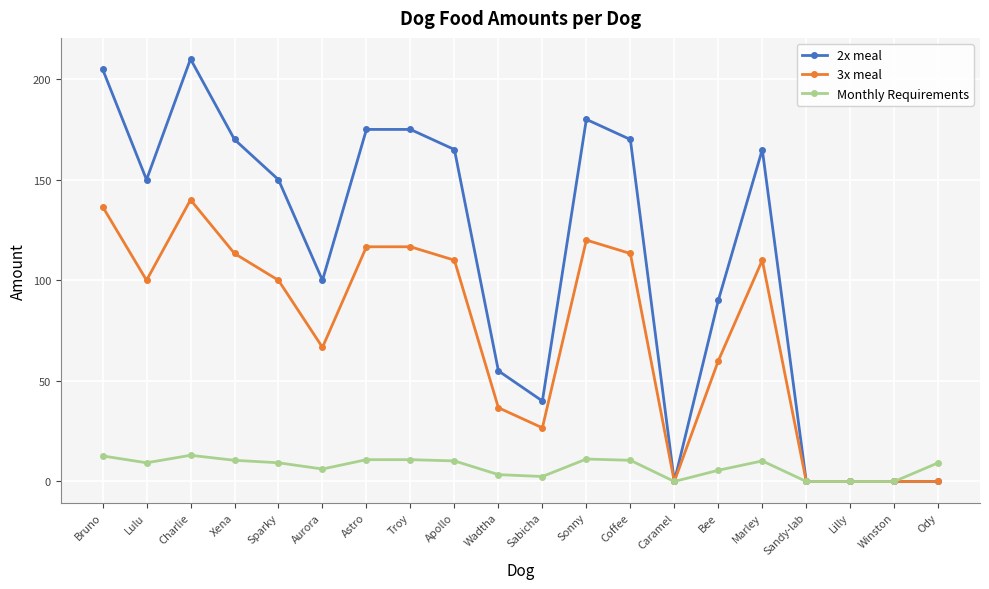

What is the spread (max minus min) of values at Sonny?

168.8